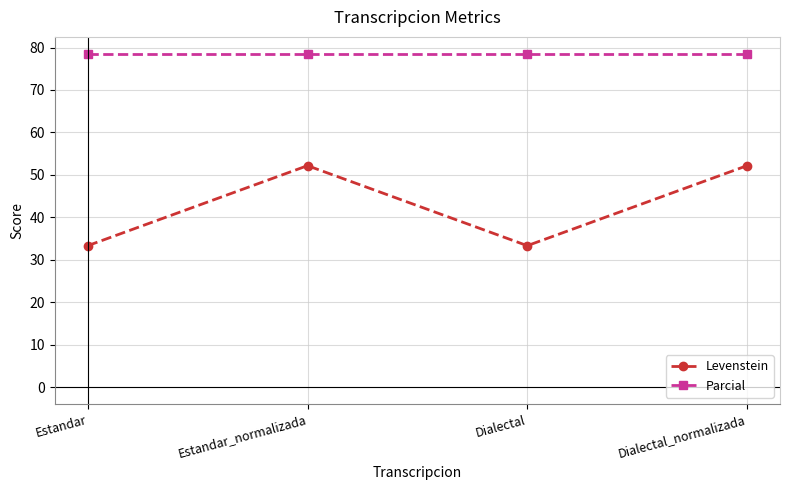

Read the Levenstein value at Dialectal_normalizada.

52.2